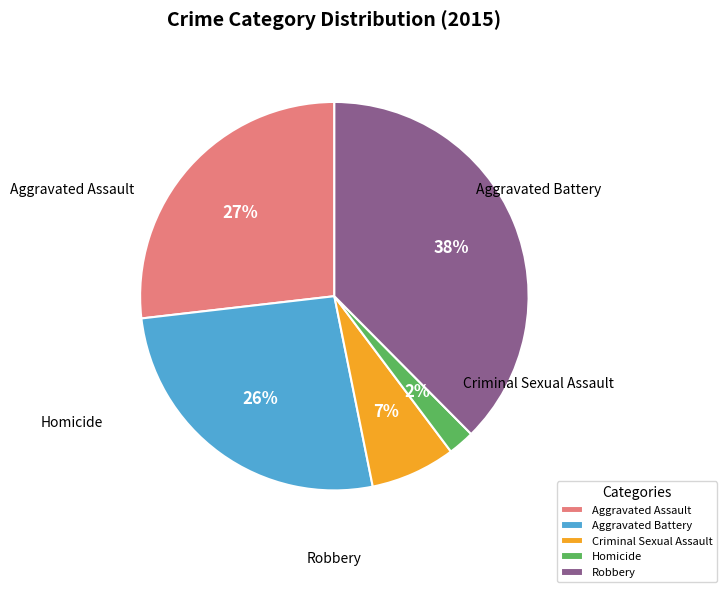

What is the total percentage of Robbery and Criminal Sexual Assault?

44.6%